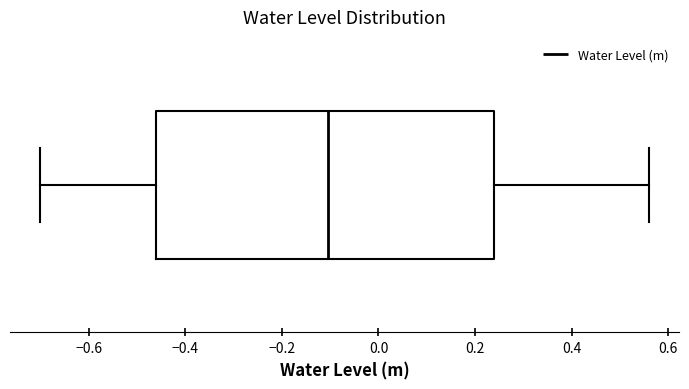

Read this box plot against the x-axis: the position of the median line, the range covered by the box, and the ends of both whiskers. The values are not printed on the chart, so give them approximately, as read against the axis.

median -0.10, box -0.46 to 0.24, whiskers -0.70 to 0.56